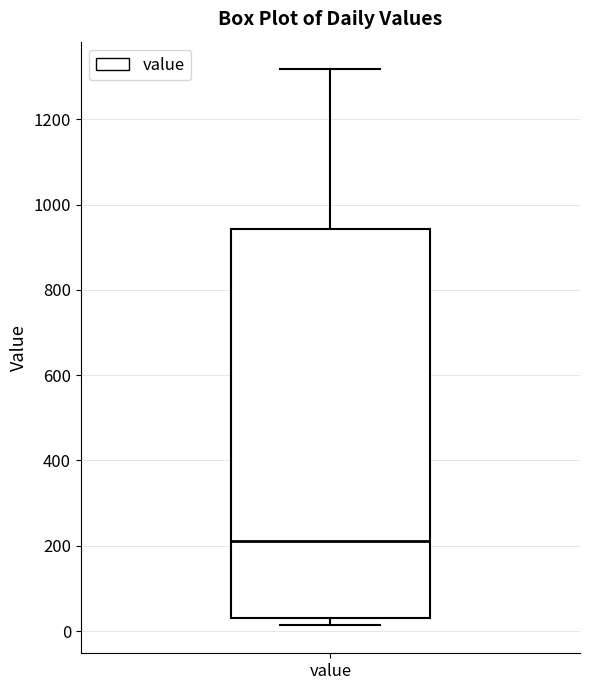

Transcribe this box plot: give where the median line is, the range the box spans, and where the two whiskers end, as read against the y-axis. The values are not printed on the chart, so give them approximately, as read against the axis.

median 220, box 40 to 940, whiskers 20 to 1320